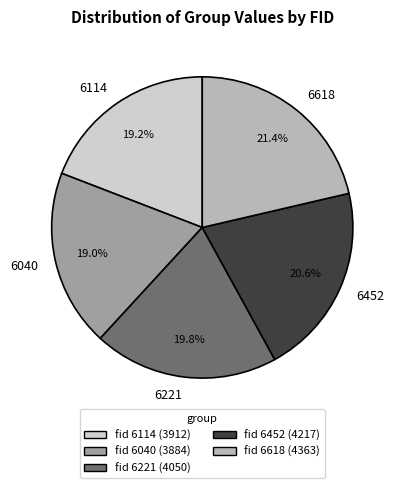

What is the ratio of the value at 6221 to the value at 6618?

0.9